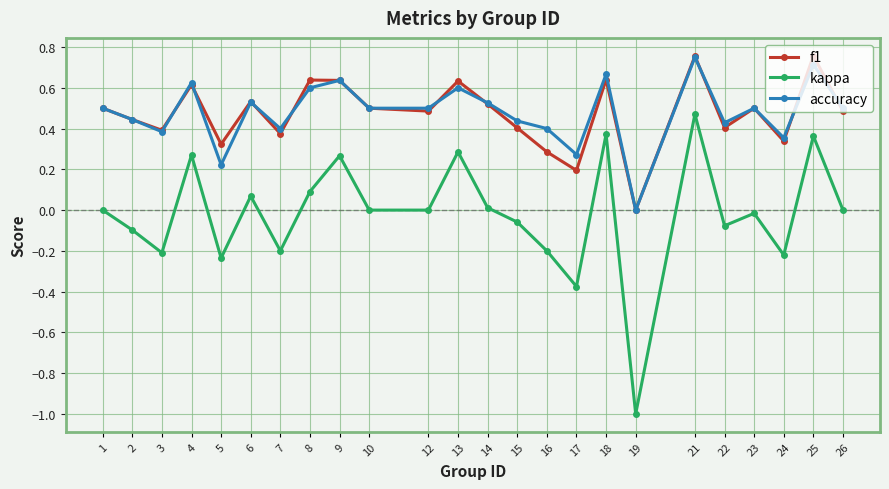

Between 15 and 18, which series saw the biggest shift?

kappa